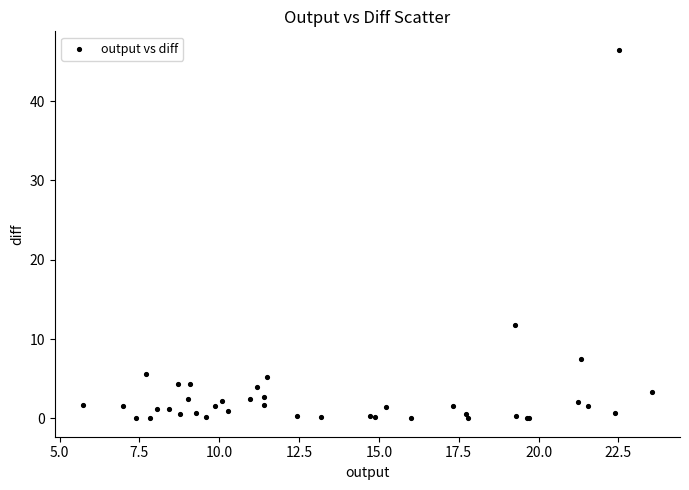

What Y value in the scatter plot is closest to 23?

11.8